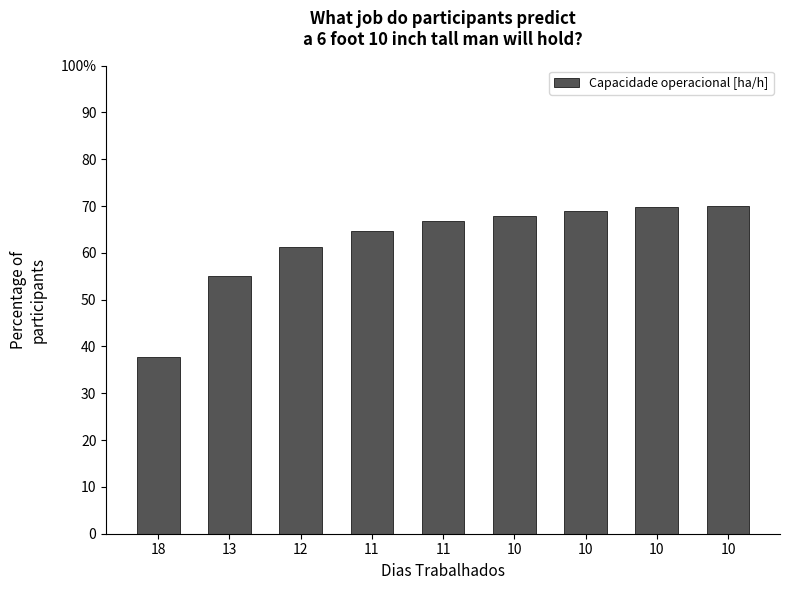

Between 11 and 10, which is larger?

10